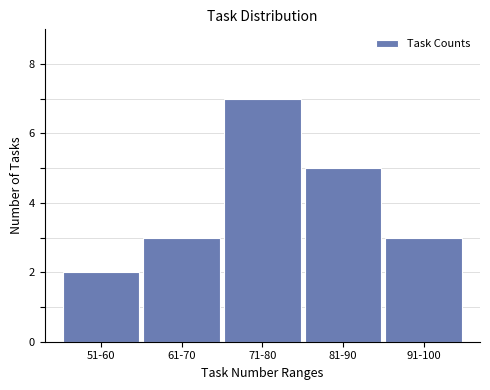

Reading left to right, extract all data points from this chart.

51-60=2	61-70=3	71-80=7	81-90=5	91-100=3